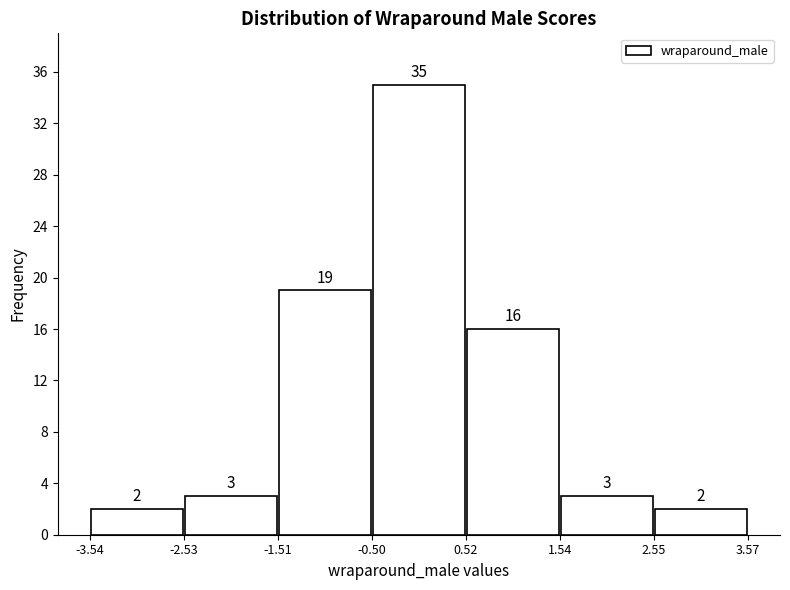

Which range on the x-axis has the tallest bar?

-0.50 to 0.52